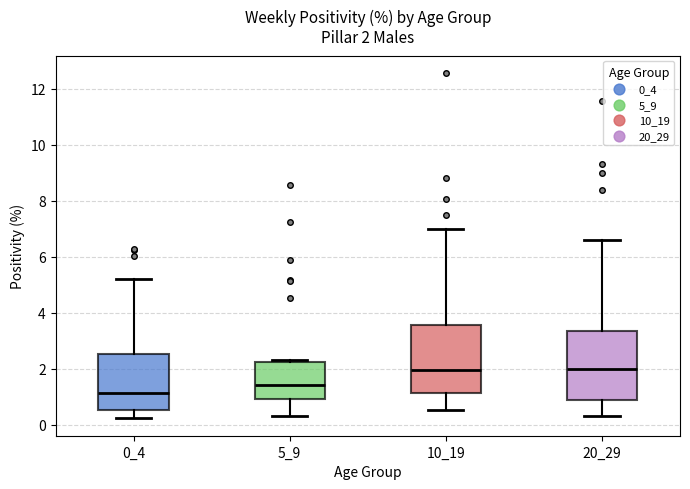

Which box has the lowest median line?

0_4